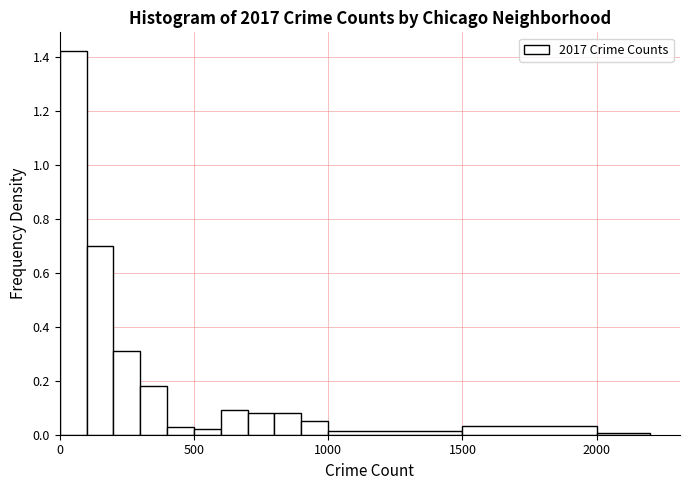

Read against the x-axis, roughly where is the centre of the tallest bar?

50